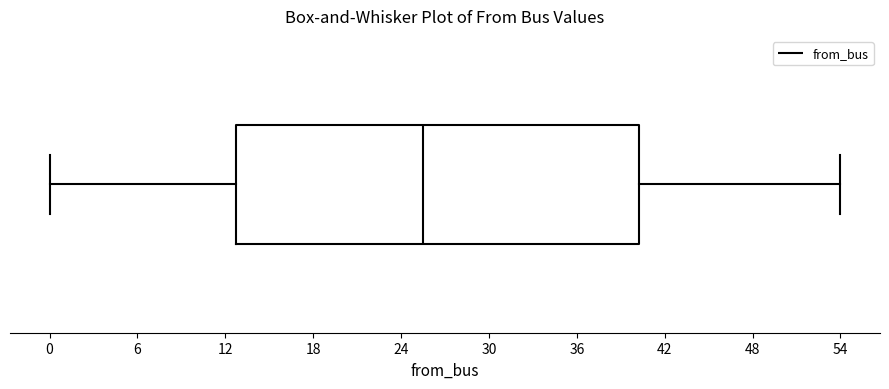

Read this box plot against the x-axis: the position of the median line, the range covered by the box, and the ends of both whiskers. The values are not printed on the chart, so give them approximately, as read against the axis.

median 26, box 13 to 40, whiskers 0 to 54